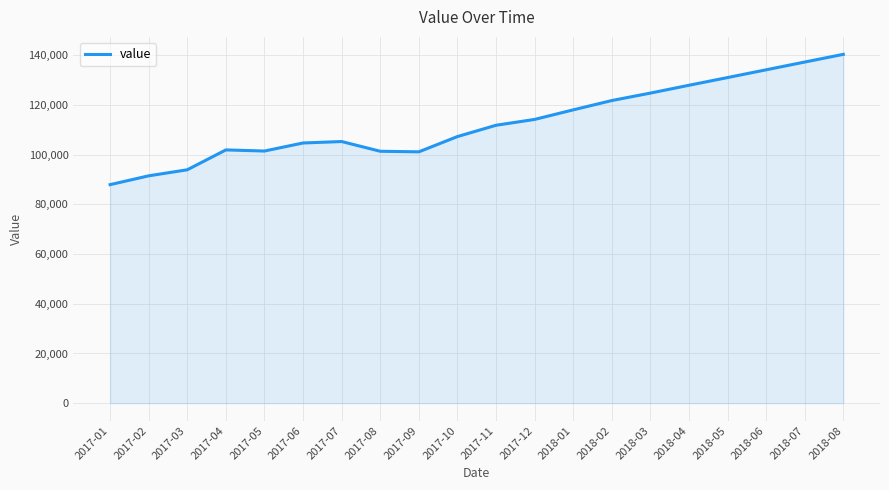

Count the number of categories in the chart.

20